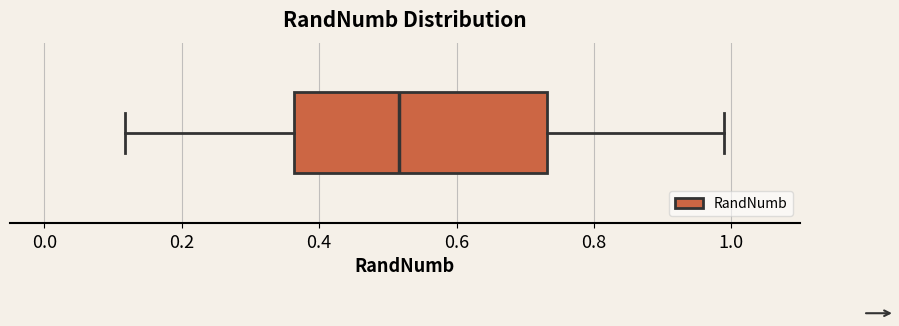

Transcribe this box plot: give where the median line is, the range the box spans, and where the two whiskers end, as read against the x-axis. The values are not printed on the chart, so give them approximately, as read against the axis.

median 0.52, box 0.36 to 0.74, whiskers 0.12 to 1.00